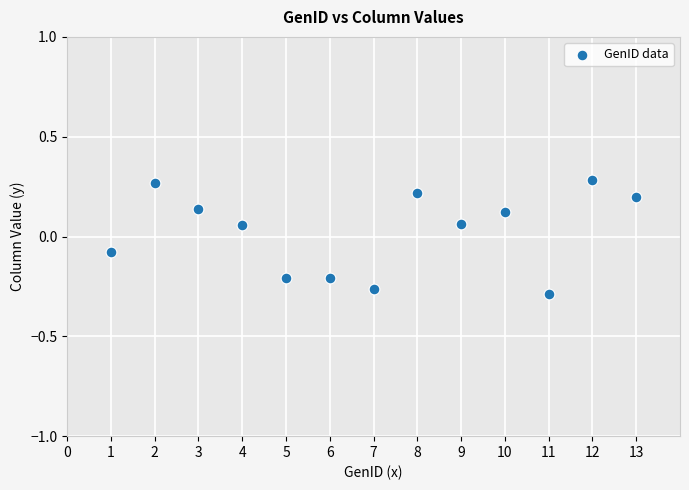

What is the range of Y values (max minus min)?

0.6